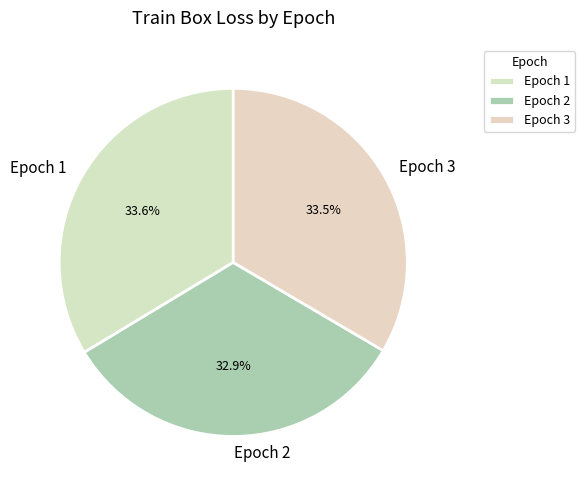

How many segments does this pie chart have?

3